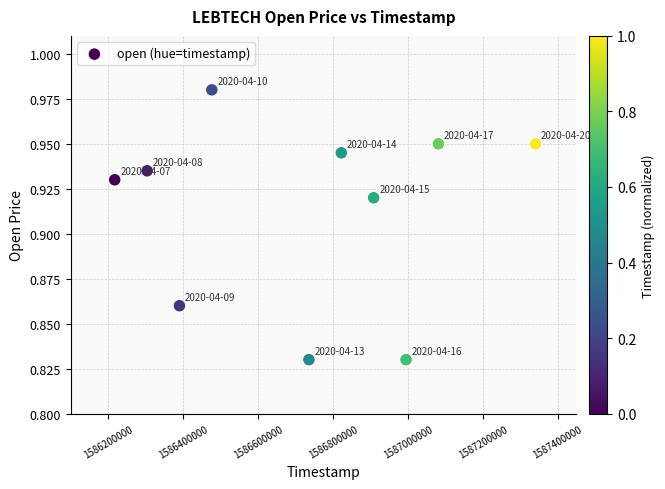

What is the average X value?

1586727360.0